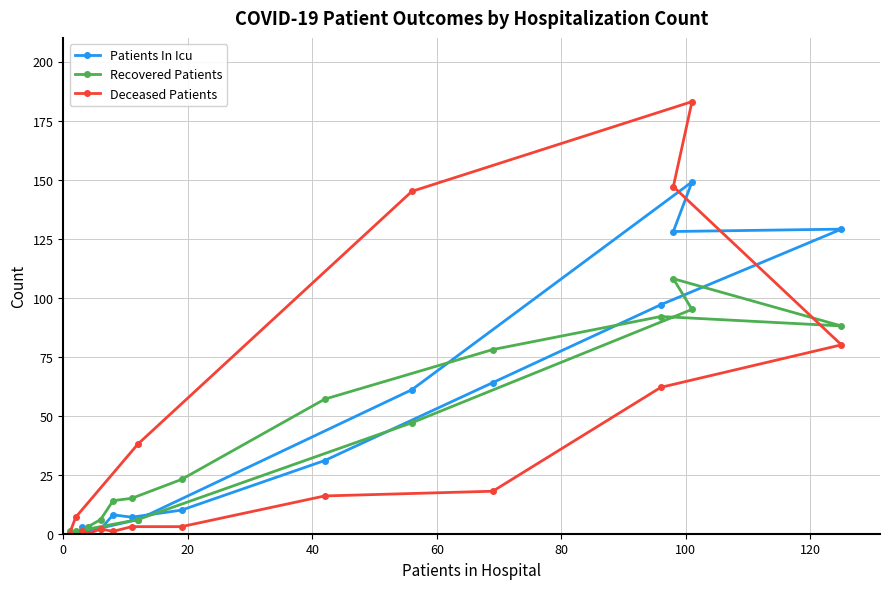

List the series in order of their peak value, highest first.

Deceased Patients, Patients In Icu, Recovered Patients